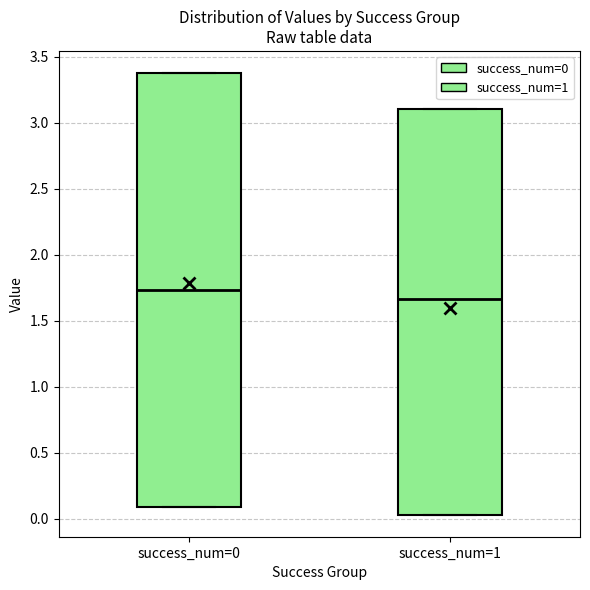

Where does the median line of the box for success_num=0 sit on the y-axis? The values are not printed on the chart, so give them approximately, as read against the axis.

1.75